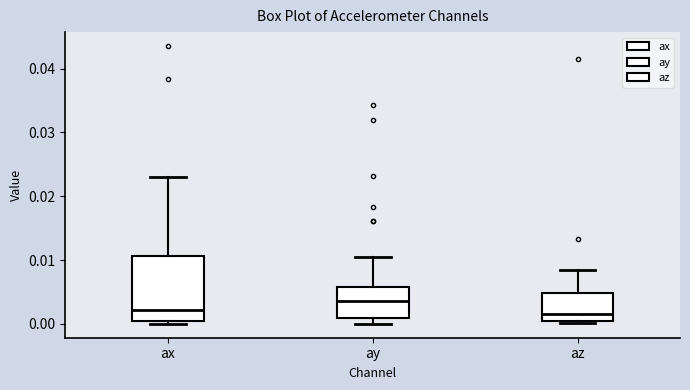

Reading left to right, read every box against the y-axis: the position of its median line, the range the box covers, and the ends of its whiskers. The values are not printed on the chart, so give them approximately, as read against the axis.

ax: median 0.002, box 0.000 to 0.011, whiskers 0.000 (just below the box's lower edge) to 0.023
ay: median 0.004, box 0.001 to 0.006, whiskers 0.000 to 0.010
az: median 0.002, box 0.000 to 0.005, whiskers 0.000 (just below the box's lower edge) to 0.008